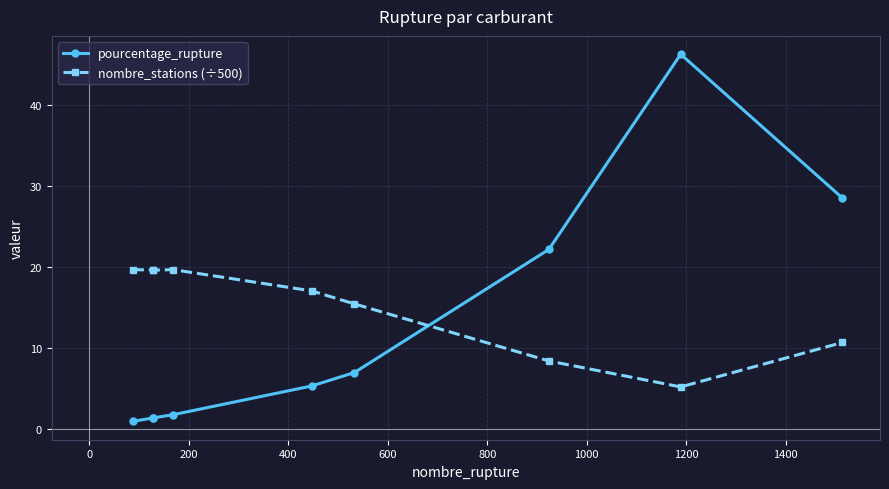

What is the total value across all series at 1000?

30.5